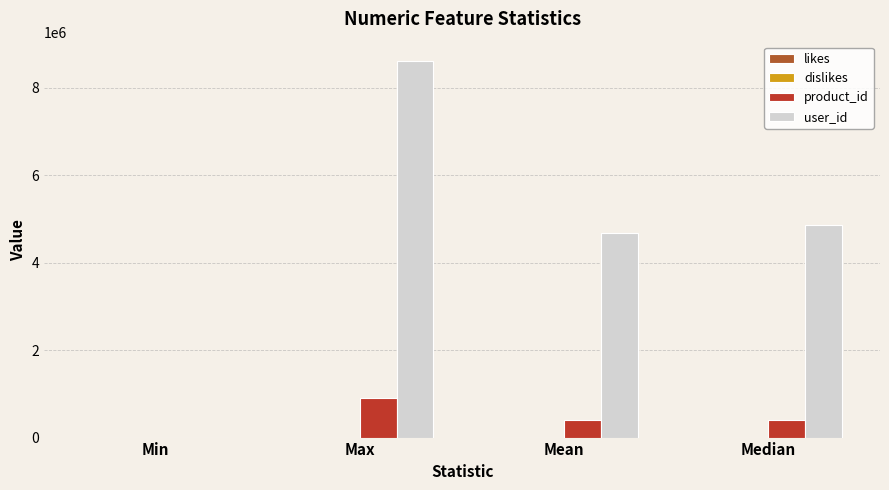

At which category is the sum across all series the highest?

Max